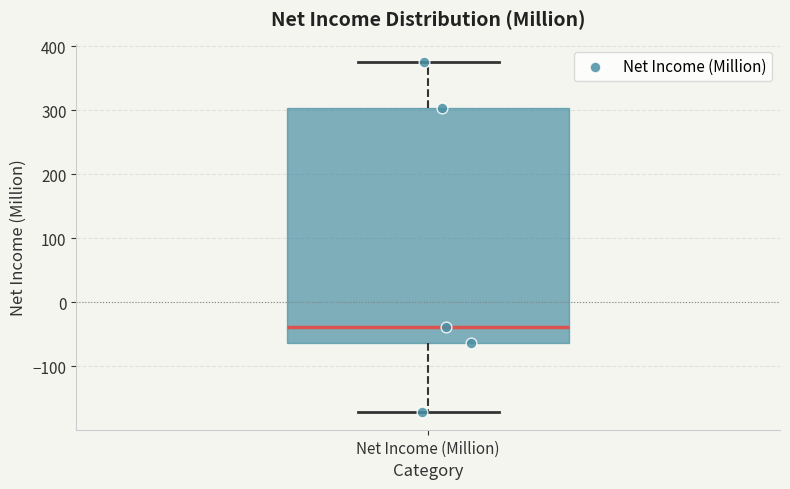

Where is the lower edge of the box for Net Income (Million) on the y-axis? The values are not printed on the chart, so give them approximately, as read against the axis.

-60